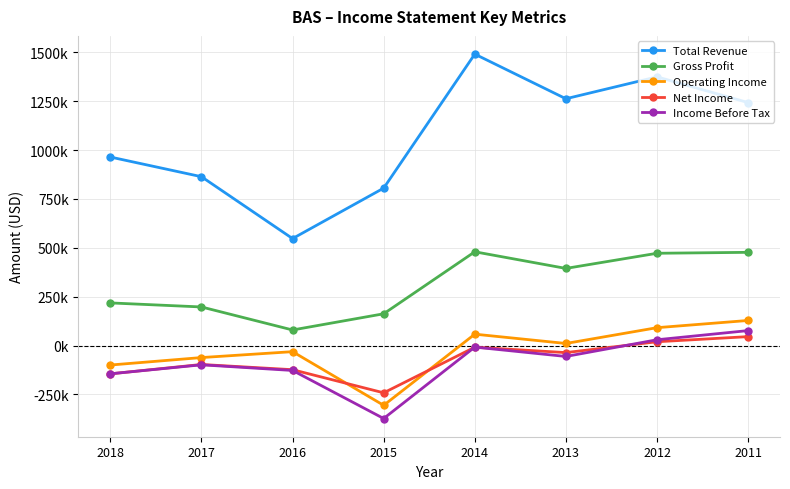

Which label corresponds to the largest value in the chart?

2014